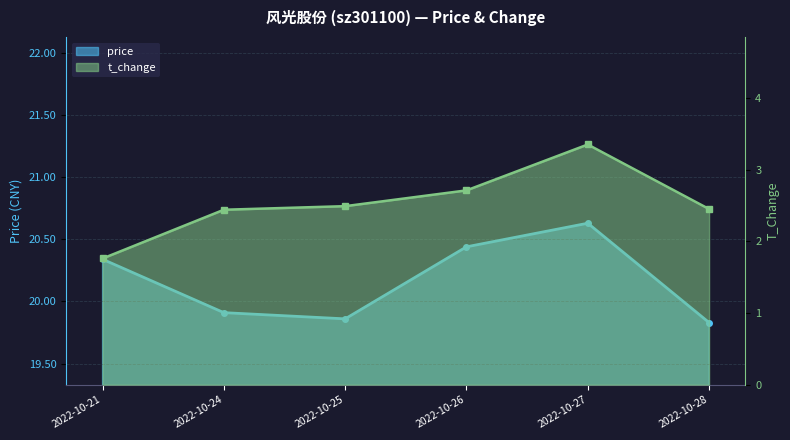

True or false: t_change and price cross at least once.

False